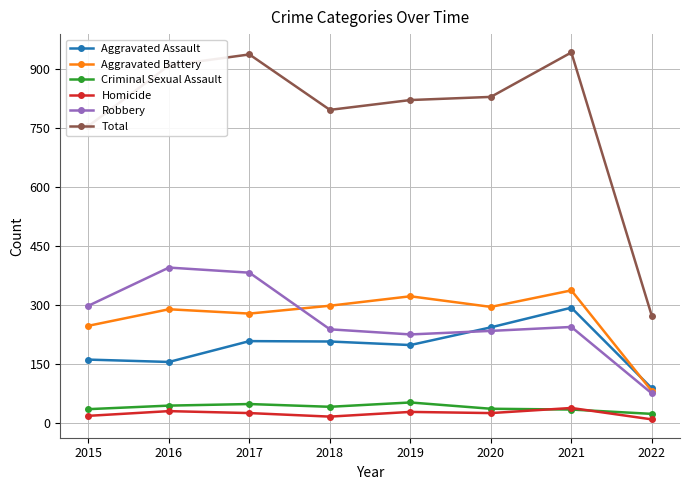

Is this an area chart (filled region under the line)?

No